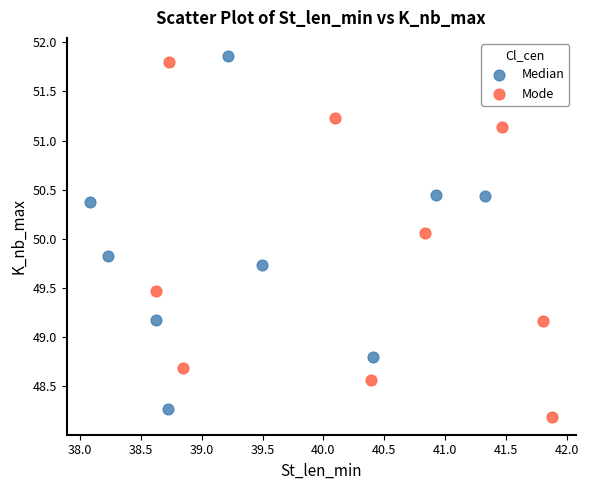

Which series contains the lowest Y value?

Mode